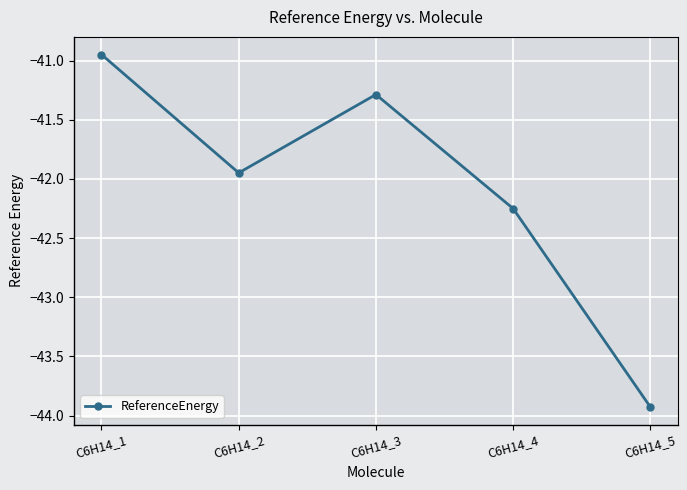

Is it true that the value at C6H14_5 is -14.7?

False